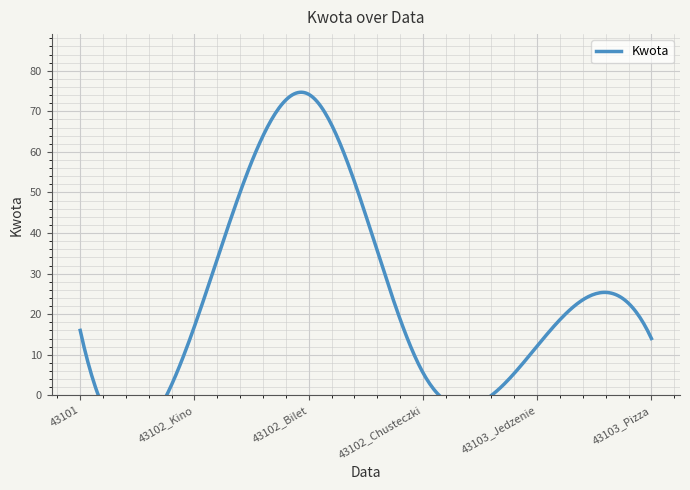

Between 43101 and 43102_Kino, which is larger?

43102_Kino